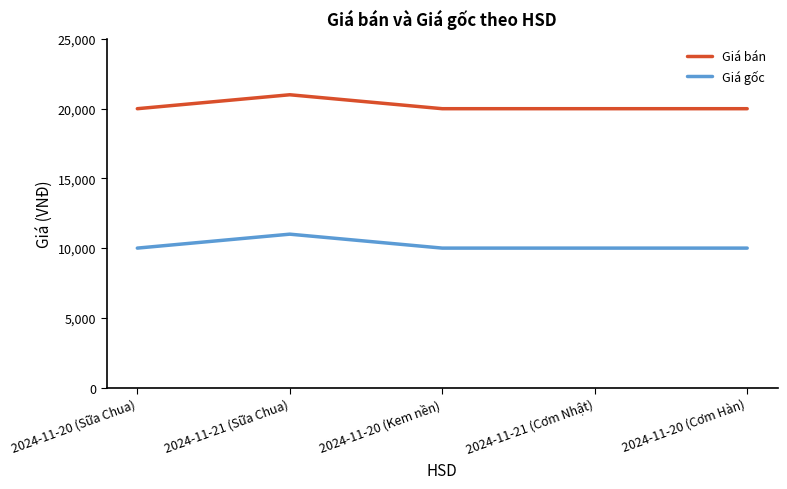

What is the highest value of the Giá bán series?

21000